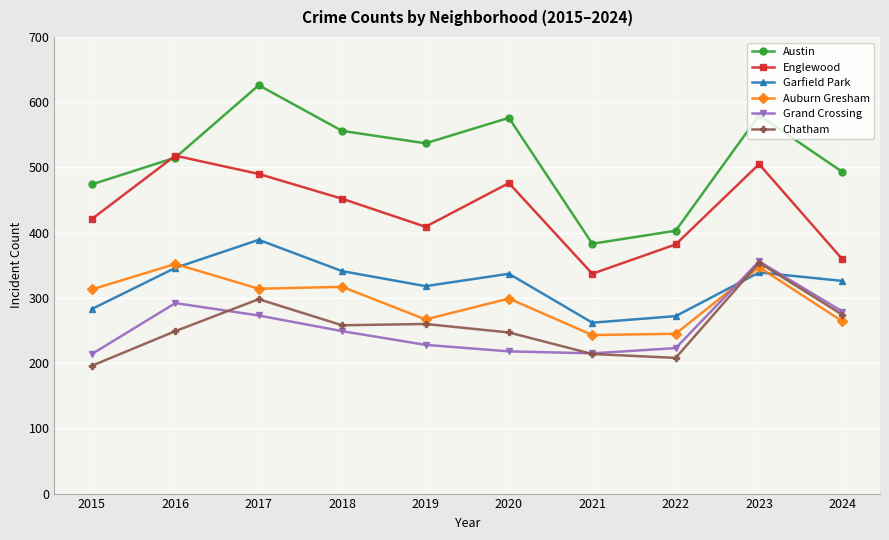

The Garfield Park series shows 326 at 2024. True or false?

True